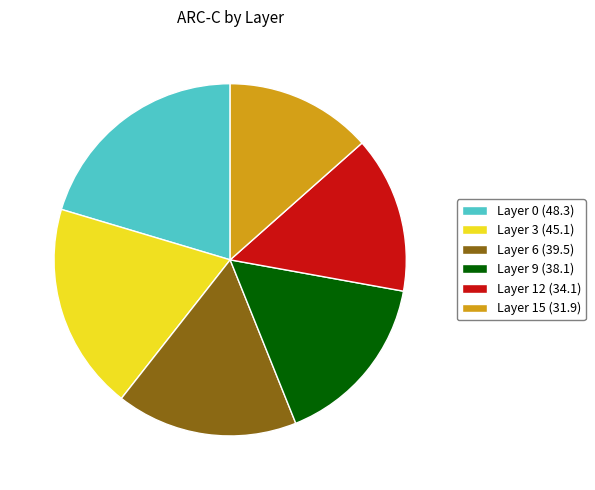

True or false: Layer 12 (34.1) accounts for 27% of the total.

False